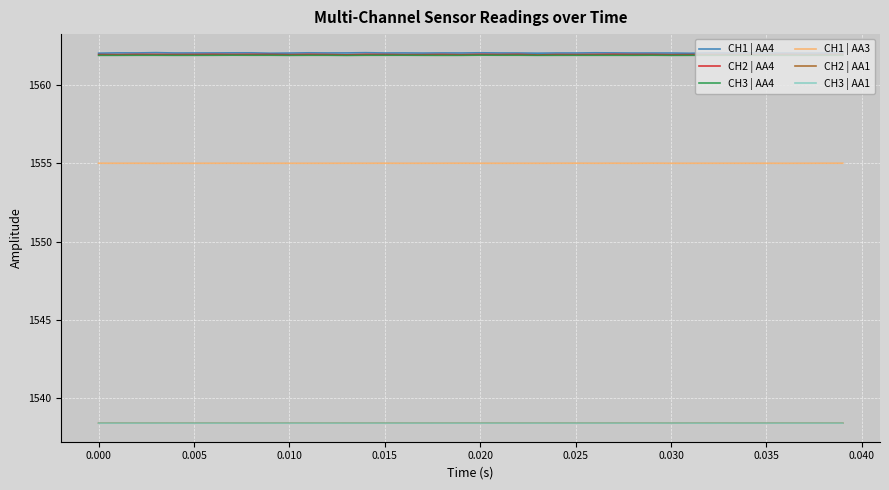

True or false: CH3 | AA1 and CH1 | AA3 cross at least once.

False